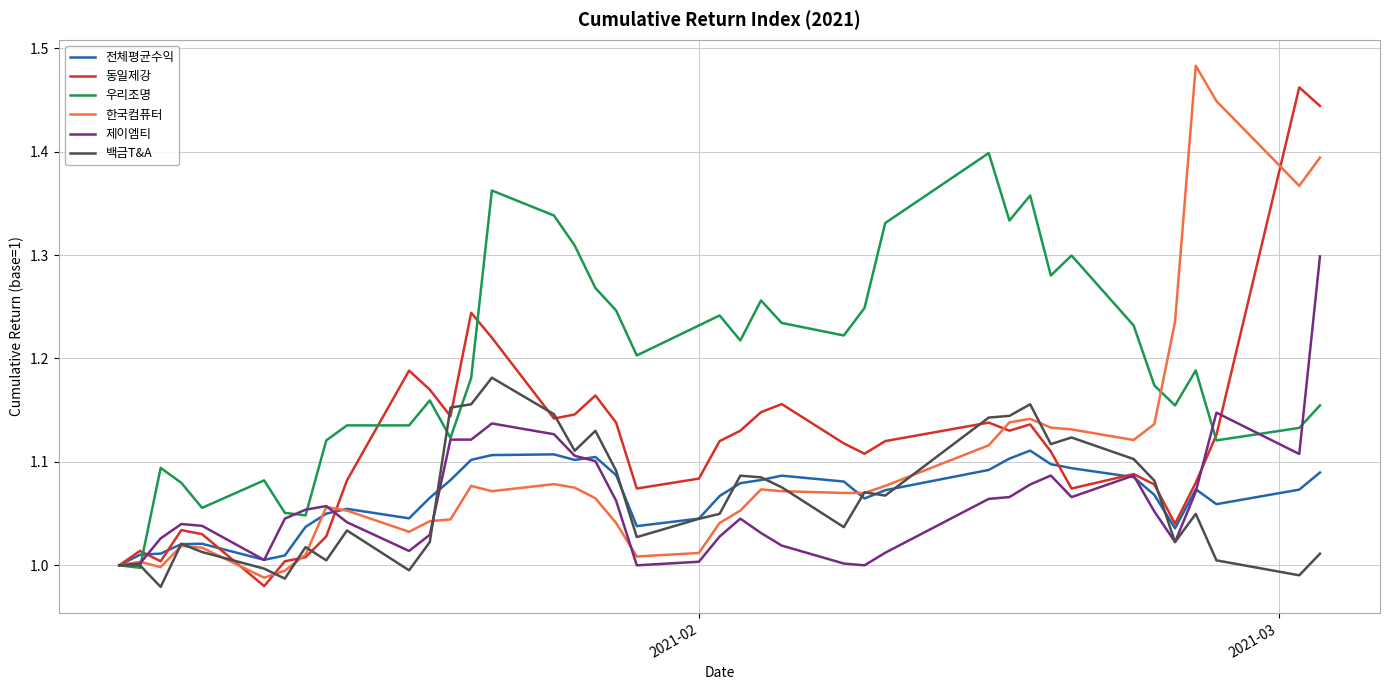

Which series has the largest total across all categories?

우리조명